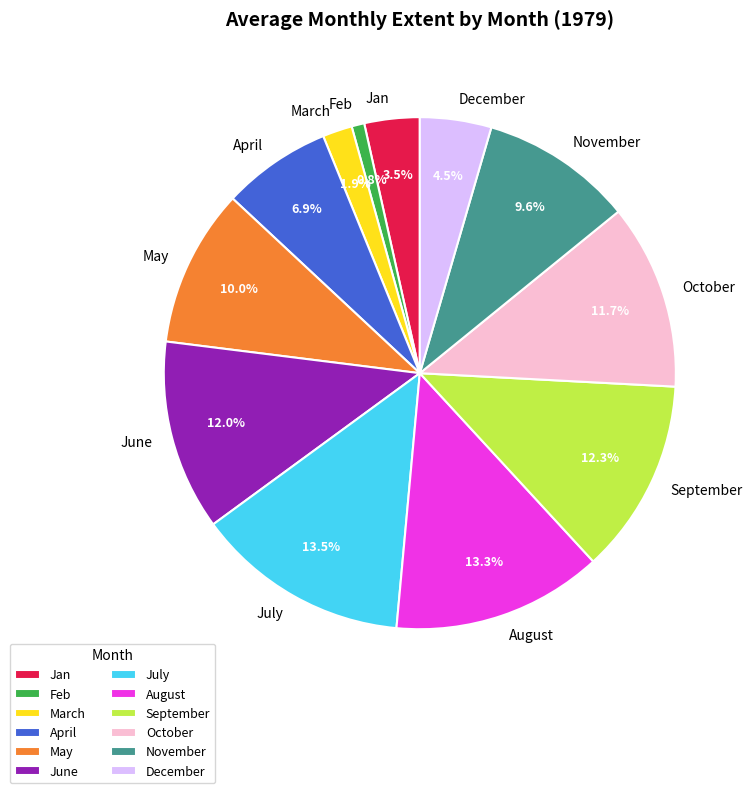

Between August and Feb, which is larger?

August